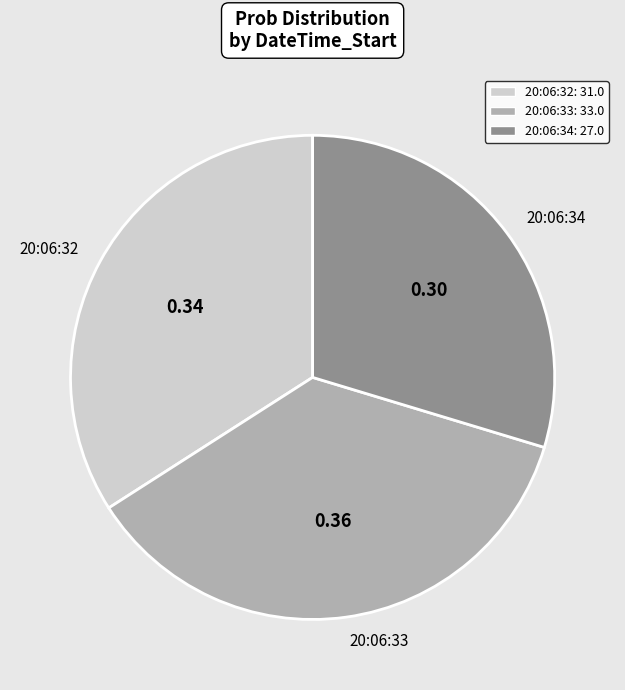

How many slices are in this pie chart?

3